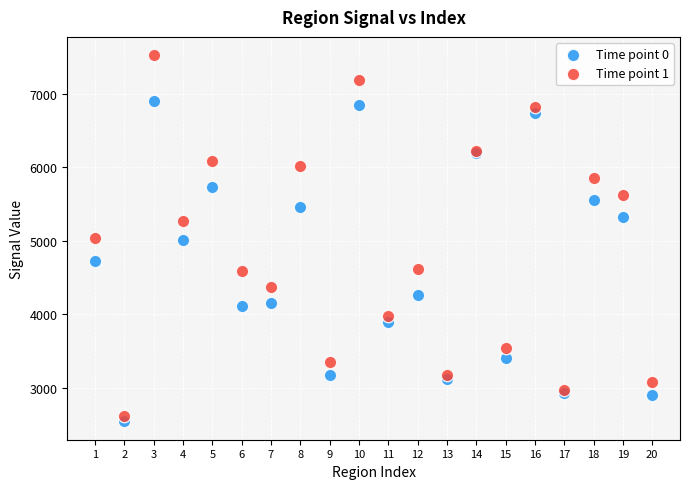

Which series reaches the maximum Y coordinate?

Time point 1